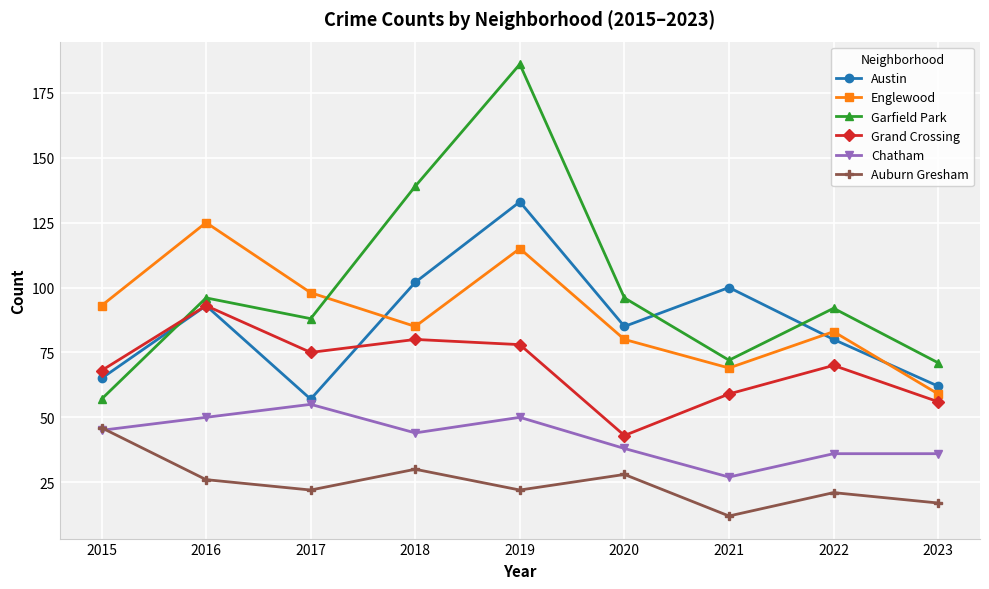

What are all the series names shown in the legend?

Austin, Englewood, Garfield Park, Grand Crossing, Chatham, Auburn Gresham